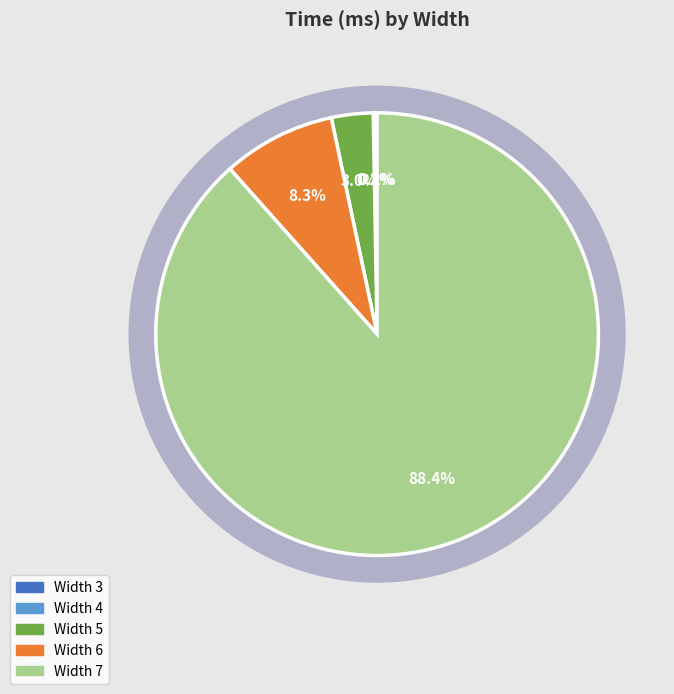

Does Width 6 account for over 50% of the chart?

No